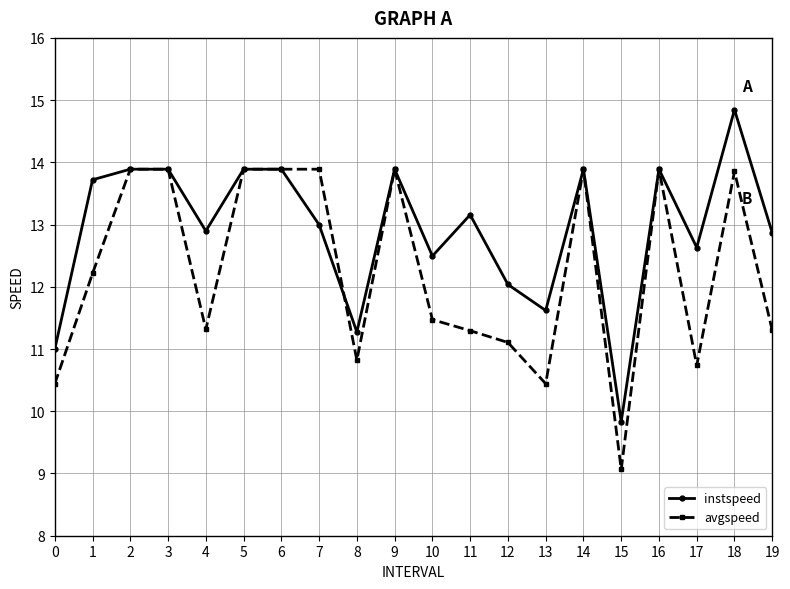

What is the sum of the instspeed values at 3 and 19?

26.8